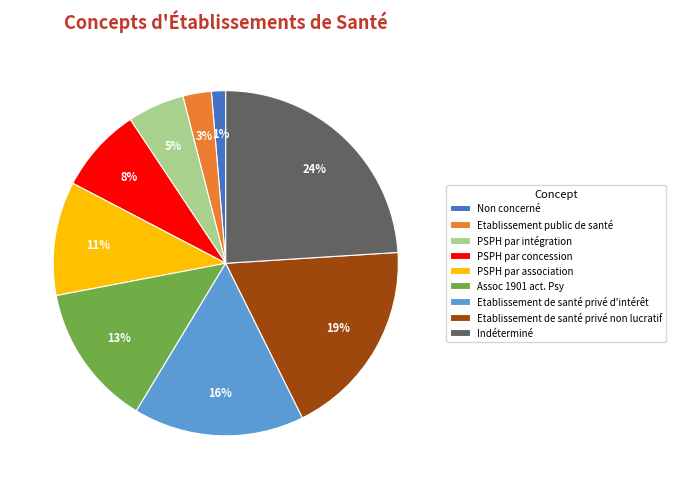

True or false: Etablissement public de santé accounts for 10% of the total.

False